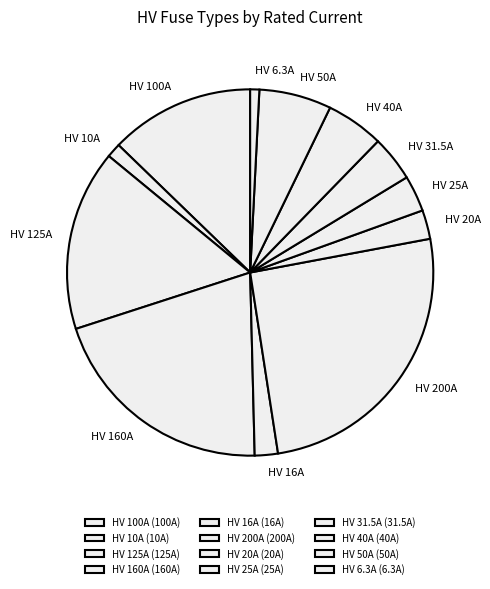

Is the sum of HV 16A and HV 200A greater than half?

No